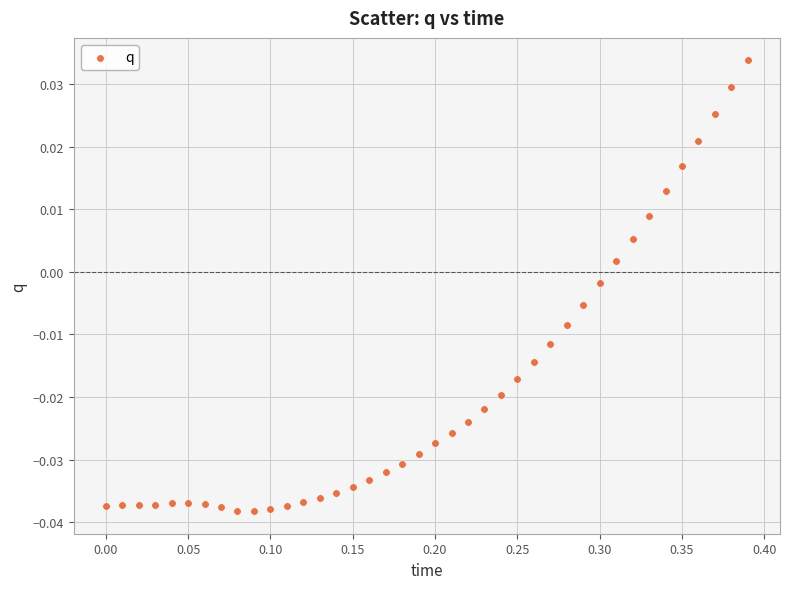

What is the range of X values (max minus min)?

0.4